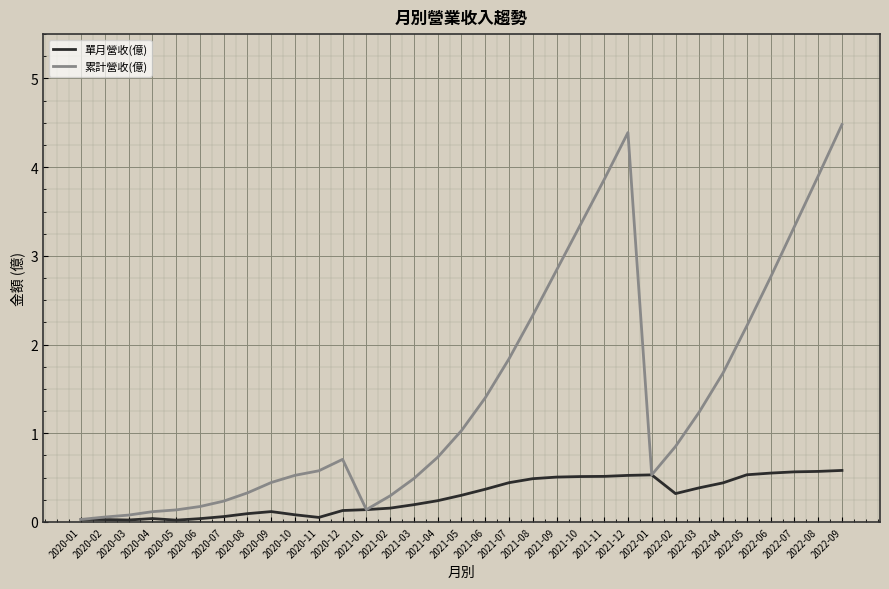

True or false: 累計營收(億) has a value of 1.1 at 2022-07.

False